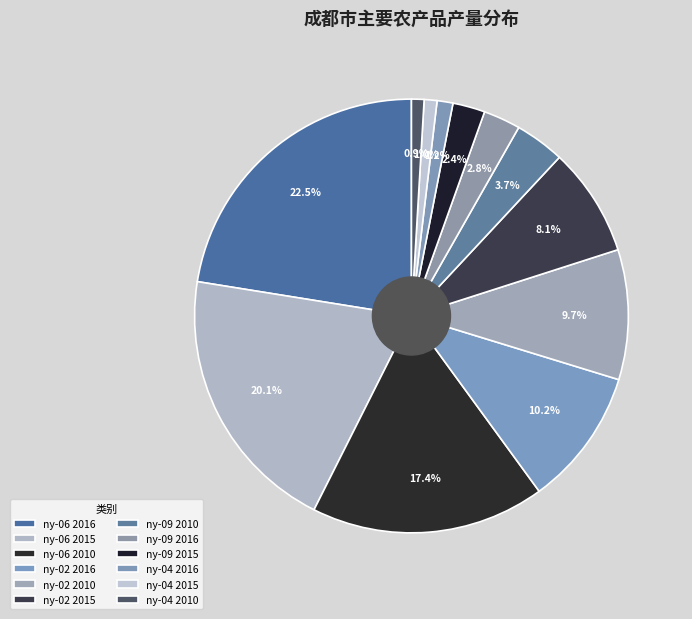

To the nearest percent, what percentage of the pie is ny-04 2015?

1%